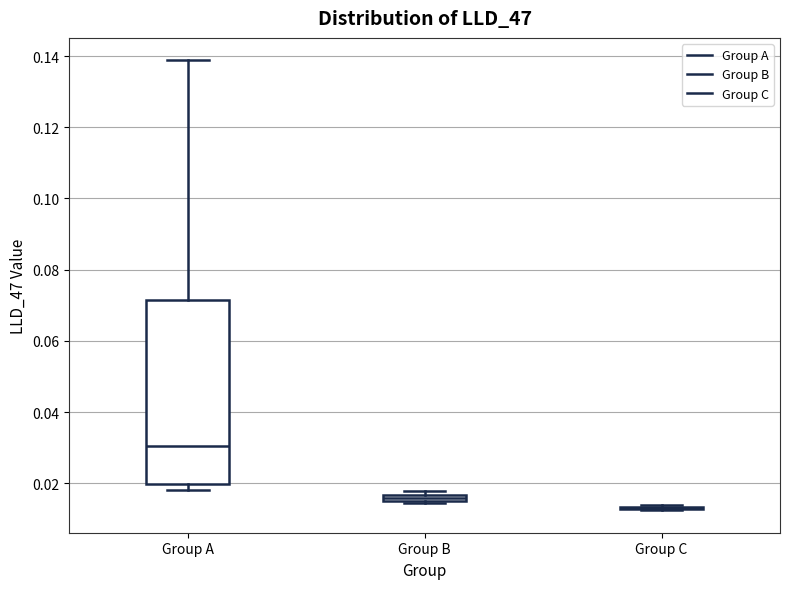

Comparing the boxes themselves (not the whiskers), which one is the tallest?

Group A